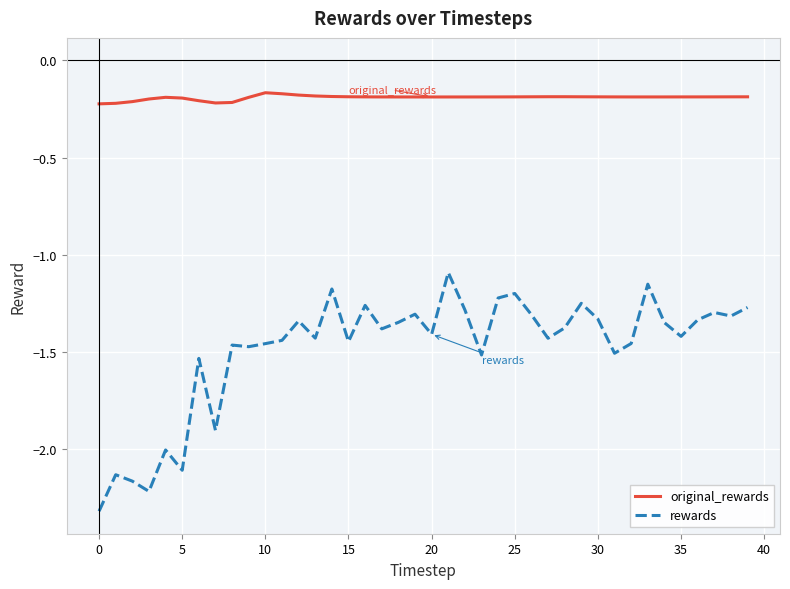

Rank the series by their average value, from lowest to highest.

rewards, original_rewards